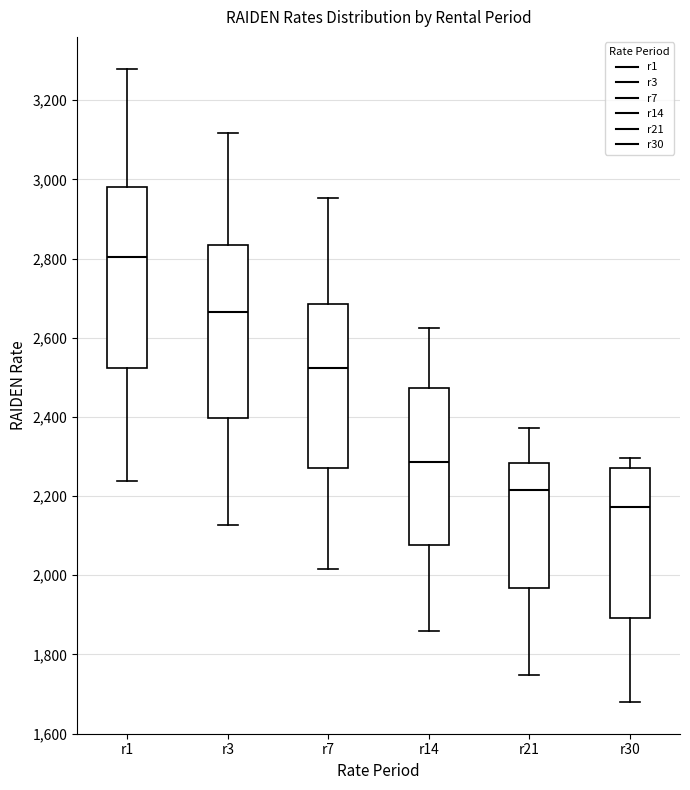

Where is the upper edge of the box for r7 on the y-axis? The values are not printed on the chart, so give them approximately, as read against the axis.

2680